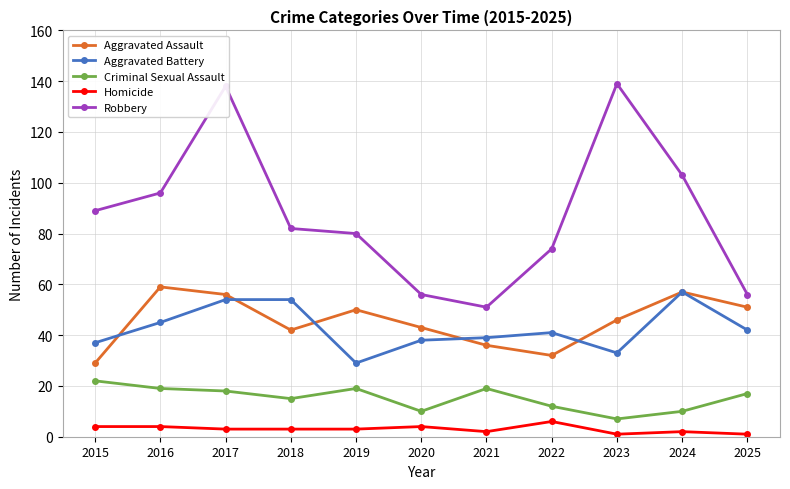

Between 2017 and 2022, which series saw the biggest shift?

Robbery